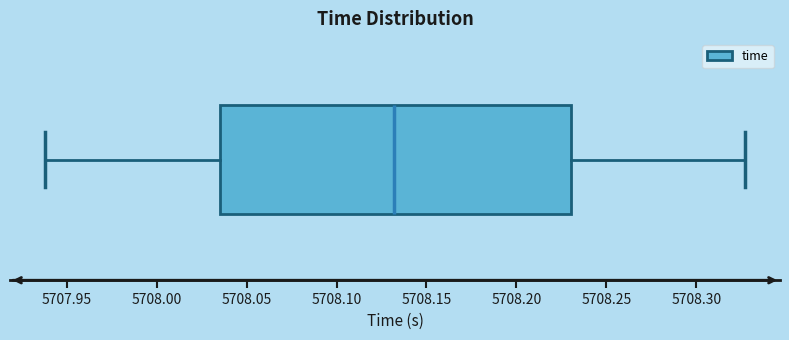

Read this box plot against the x-axis: the position of the median line, the range covered by the box, and the ends of both whiskers. The values are not printed on the chart, so give them approximately, as read against the axis.

median 5708.130, box 5708.035 to 5708.230, whiskers 5707.940 to 5708.325